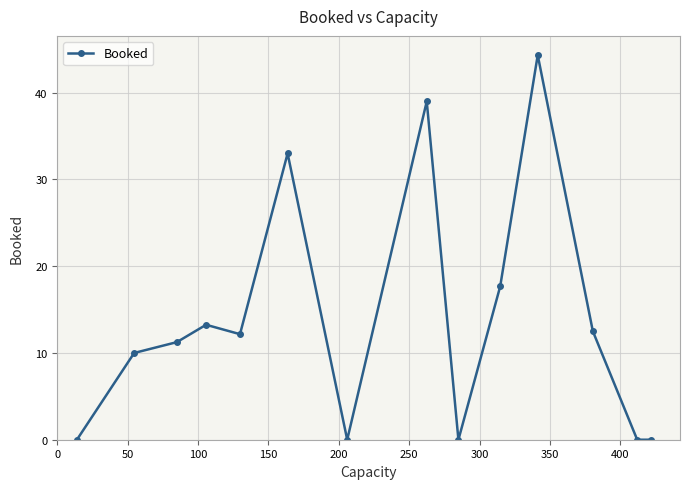

Does the chart display data point markers on the line(s)?

Yes